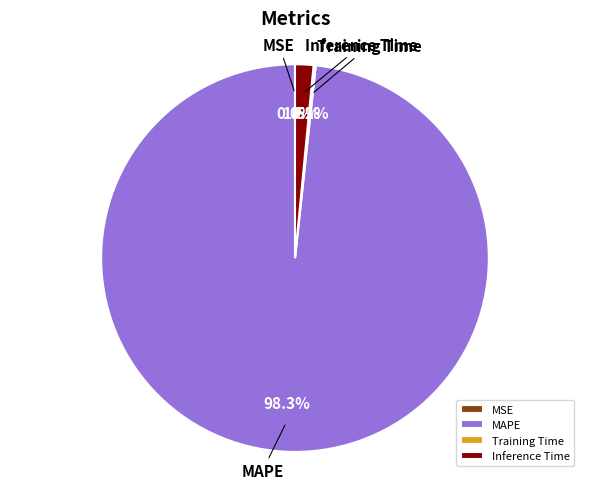

Does MAPE account for over 50% of the chart?

Yes